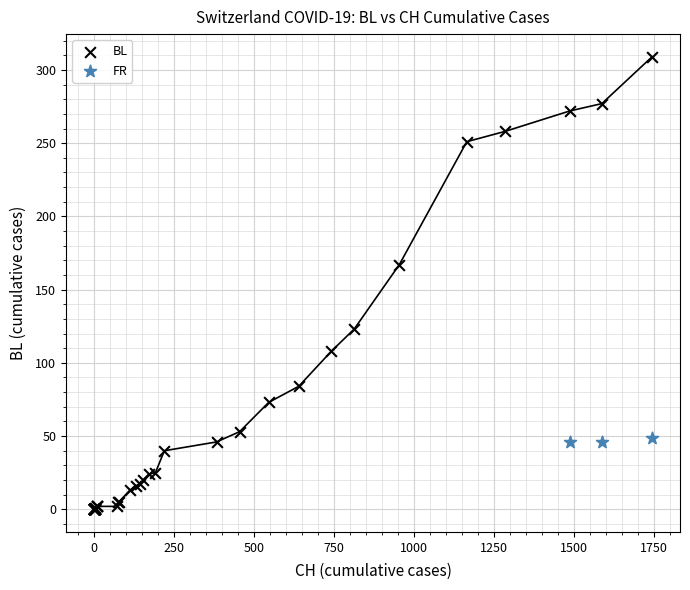

Which series has the largest Y range (max minus min)?

BL